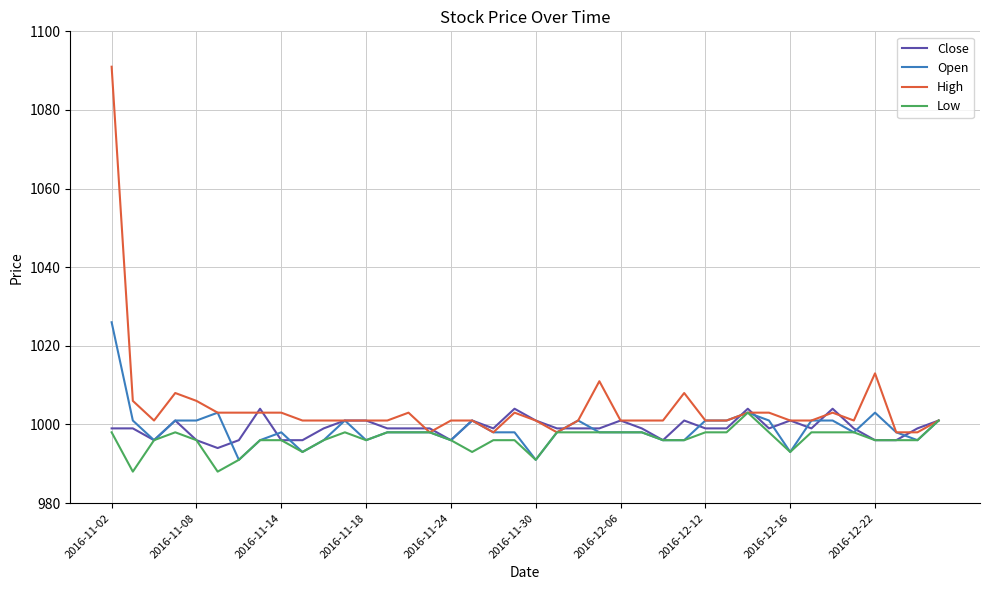

What is the greatest value displayed?

1091